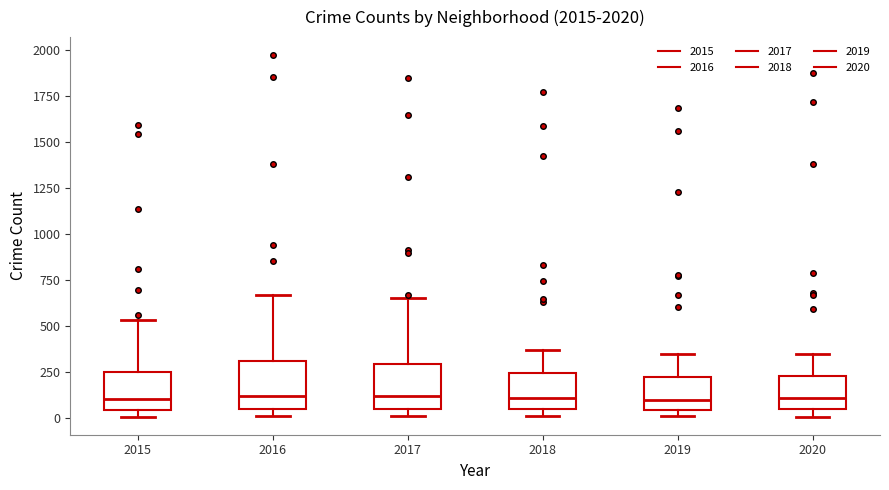

Reading left to right, transcribe this box plot: for each box, give where its median line is, the range the box spans, and where its two whiskers end, as read against the y-axis. The values are not printed on the chart, so give them approximately, as read against the axis.

2015: median 100, box 50 to 250, whiskers 0 to 550
2016: median 100, box 50 to 300, whiskers 0 to 650
2017: median 100, box 50 to 300, whiskers 0 to 650
2018: median 100, box 50 to 250, whiskers 0 to 350
2019: median 100, box 50 to 200, whiskers 0 to 350
2020: median 100, box 50 to 250, whiskers 0 to 350